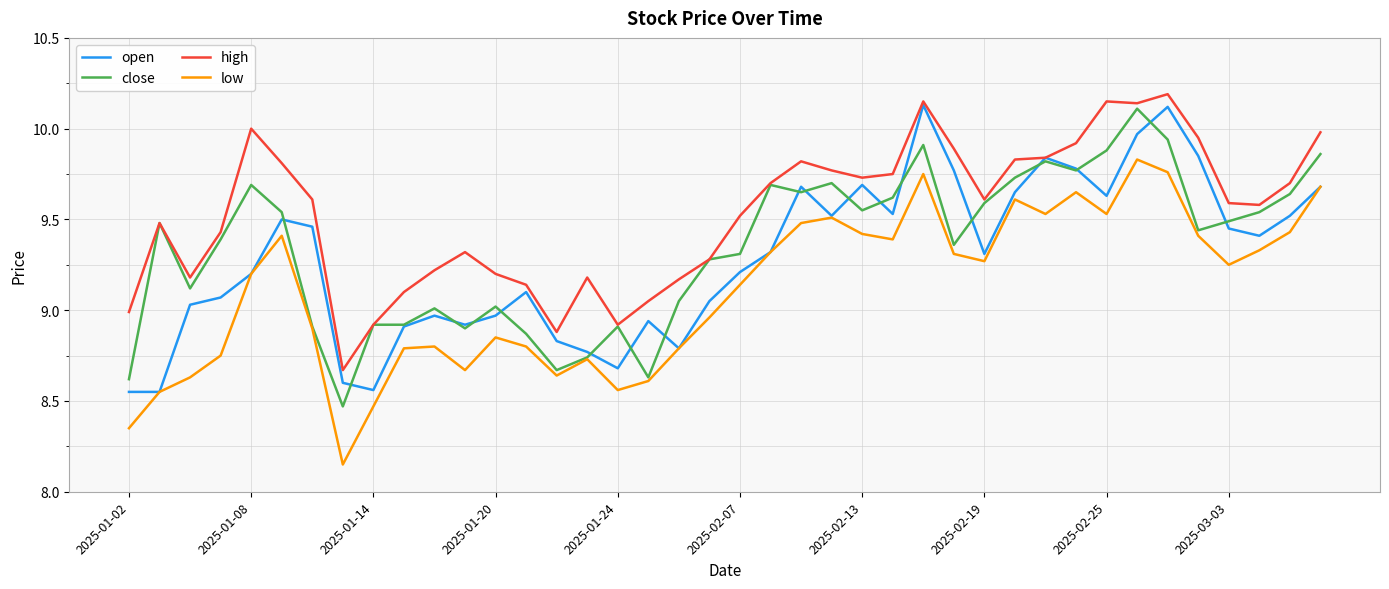

Which series has the largest total across all categories?

high